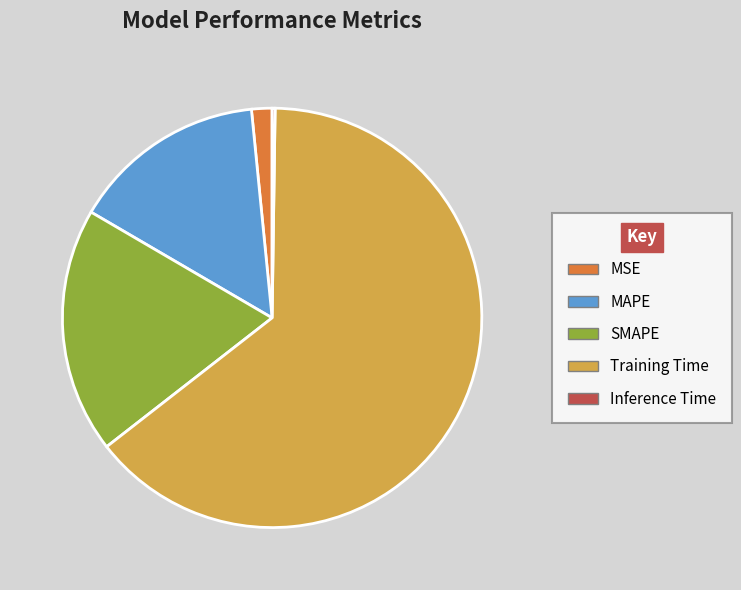

Which category has the biggest portion of the pie?

Training Time